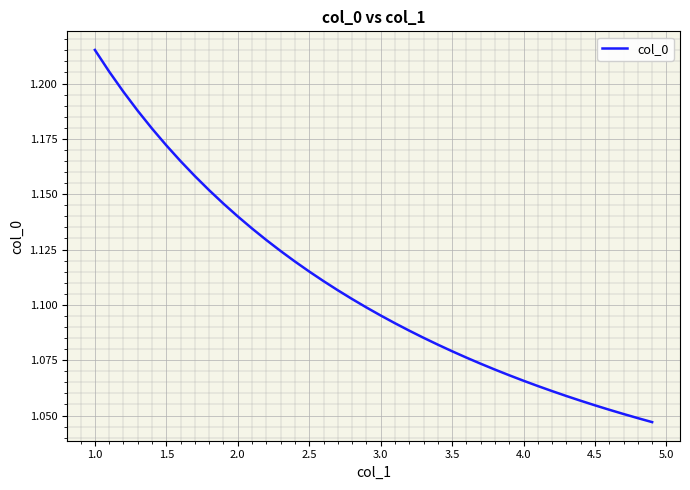

True or false: the data has more than 0 interior local peaks.

False